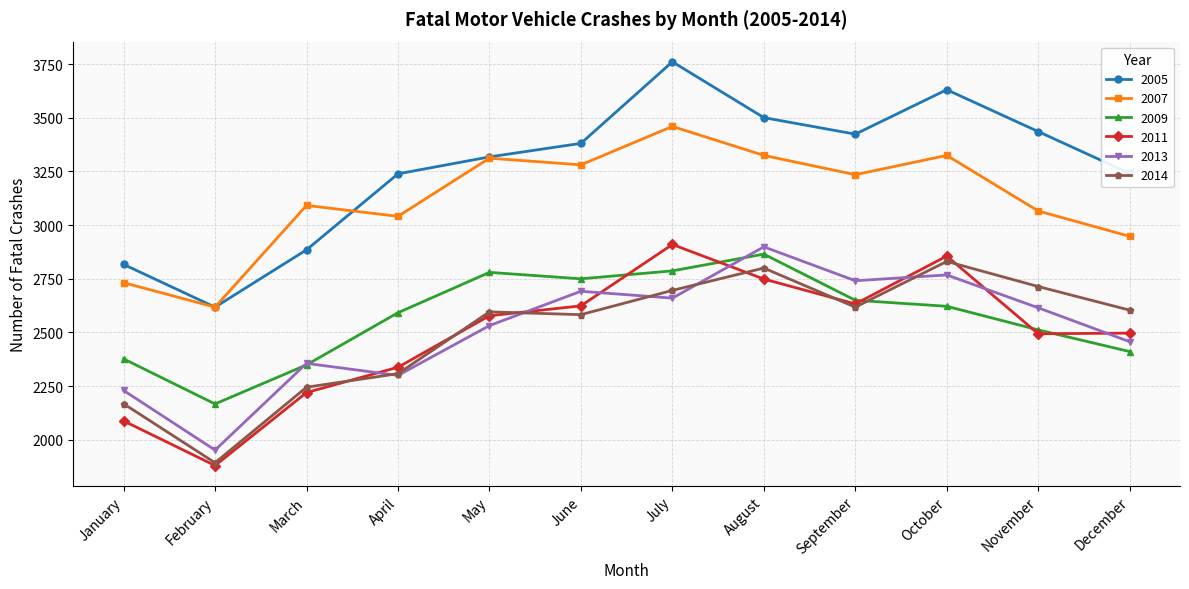

What is the difference between the highest and lowest values at June?

798